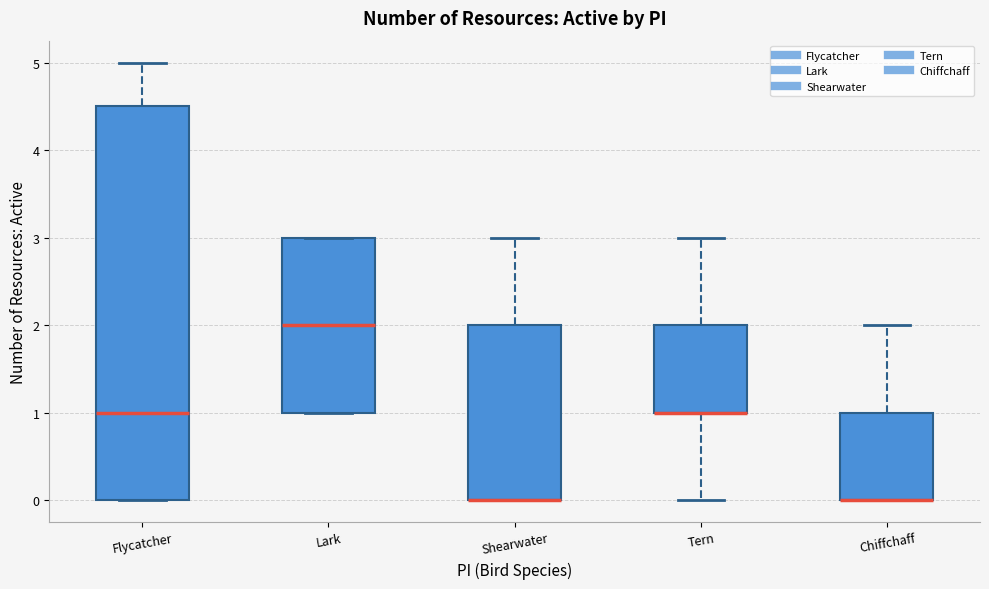

Reading left to right, read every box against the y-axis: the position of its median line, the range the box covers, and the ends of its whiskers. The values are not printed on the chart, so give them approximately, as read against the axis.

Flycatcher: median 1.0, box 0.0 to 4.5, whiskers 0.0 to 5.0
Lark: median 2.0, box 1.0 to 3.0, whiskers 1.0 to 3.0
Shearwater: median 0.0 (drawn on the box's lower edge), box 0.0 to 2.0, whiskers 0.0 to 3.0
Tern: median 1.0 (drawn on the box's lower edge), box 1.0 to 2.0, whiskers 0.0 to 3.0
Chiffchaff: median 0.0 (drawn on the box's lower edge), box 0.0 to 1.0, whiskers 0.0 to 2.0